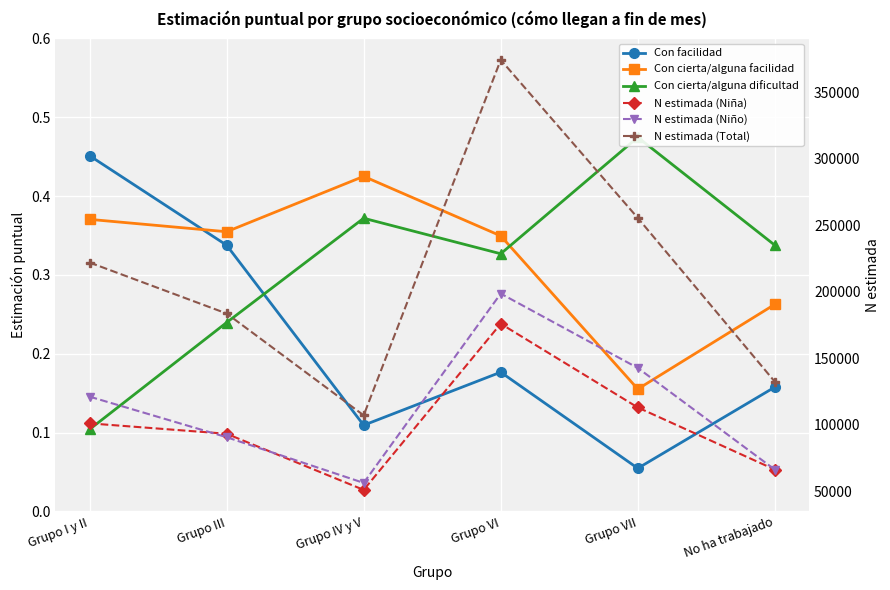

What are all the series names shown in the legend?

Con facilidad, Con cierta/alguna facilidad, Con cierta/alguna dificultad, N estimada (Niña), N estimada (Niño), N estimada (Total)